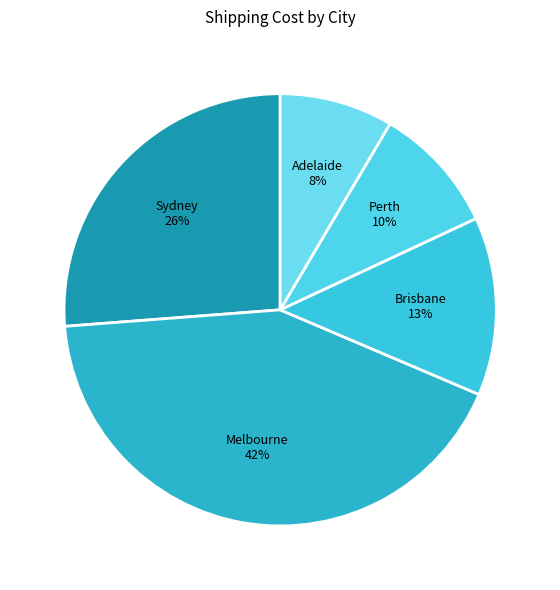

How many segments does this pie chart have?

5